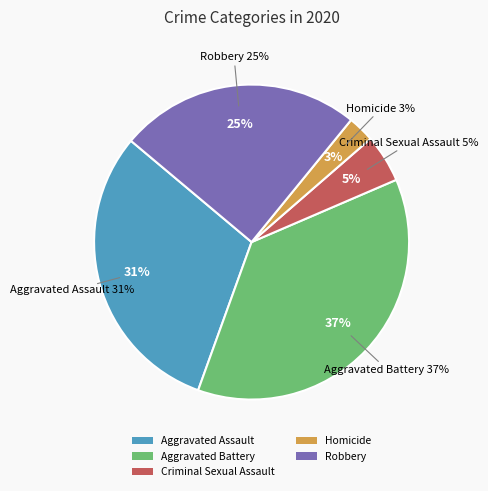

Which category has the biggest portion of the pie?

Aggravated Battery